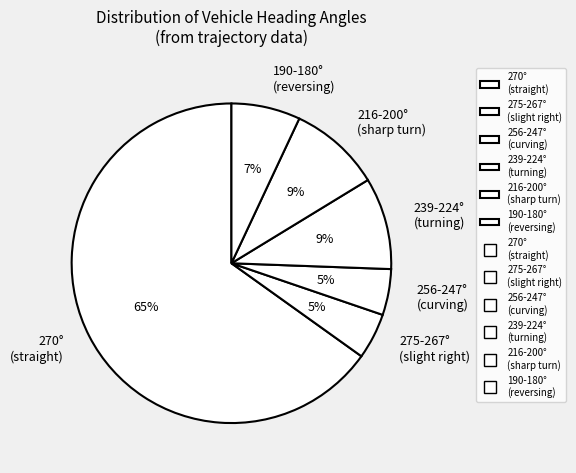

How many segments does this pie chart have?

6